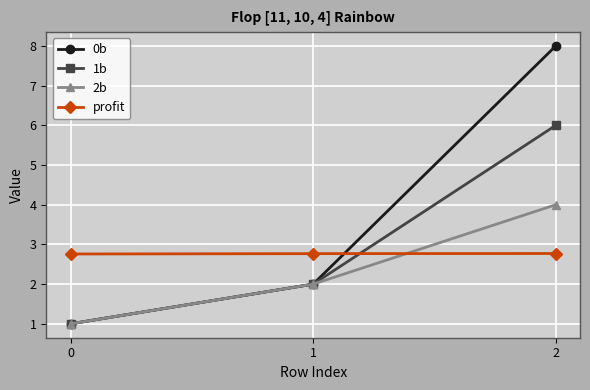

Is it true that 2b equals 2.0 at 1?

True